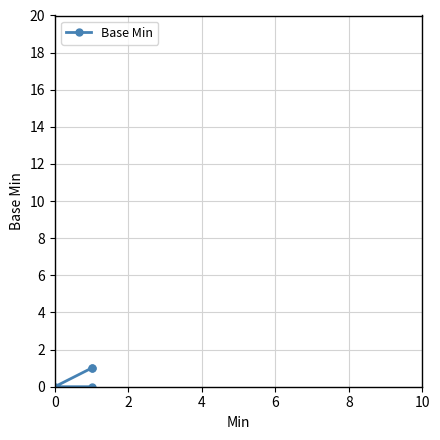

Does the chart have visible grid lines?

Yes